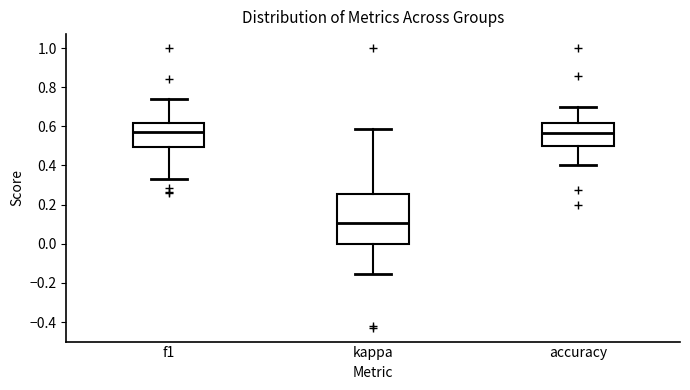

Reading left to right, read every box against the y-axis: the position of its median line, the range the box covers, and the ends of its whiskers. The values are not printed on the chart, so give them approximately, as read against the axis.

f1: median 0.56, box 0.50 to 0.62, whiskers 0.34 to 0.74
kappa: median 0.10, box 0.00 to 0.26, whiskers -0.16 to 0.58
accuracy: median 0.56, box 0.50 to 0.62, whiskers 0.40 to 0.70